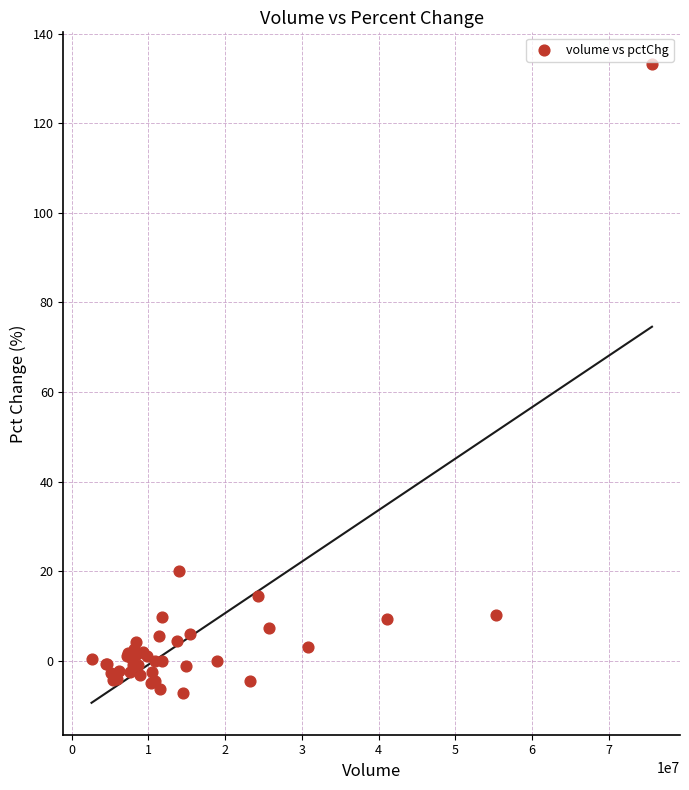

What Y value in the scatter plot is closest to 62?

20.0